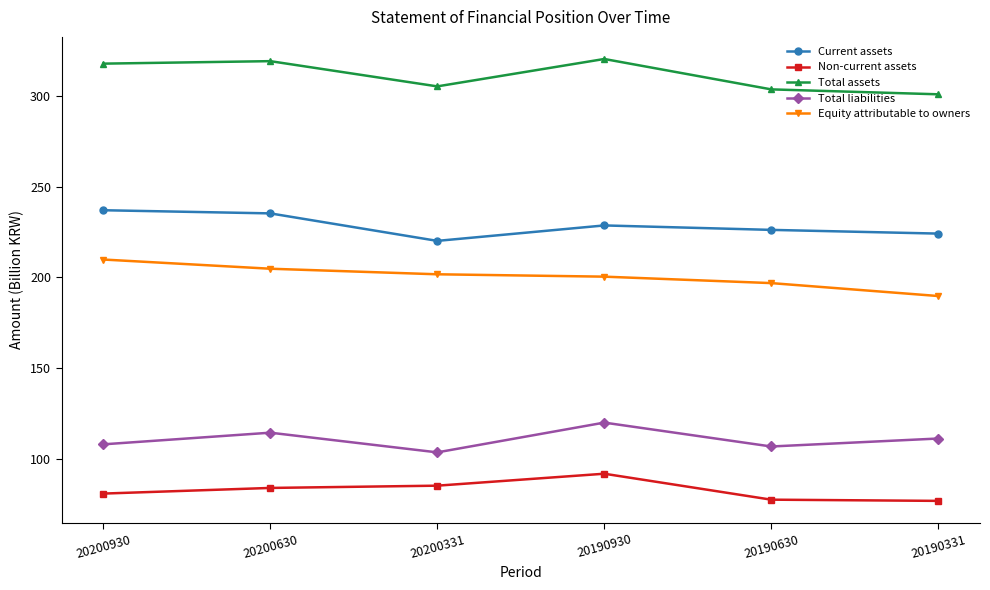

What are all the series names shown in the legend?

Current assets, Non-current assets, Total assets, Total liabilities, Equity attributable to owners